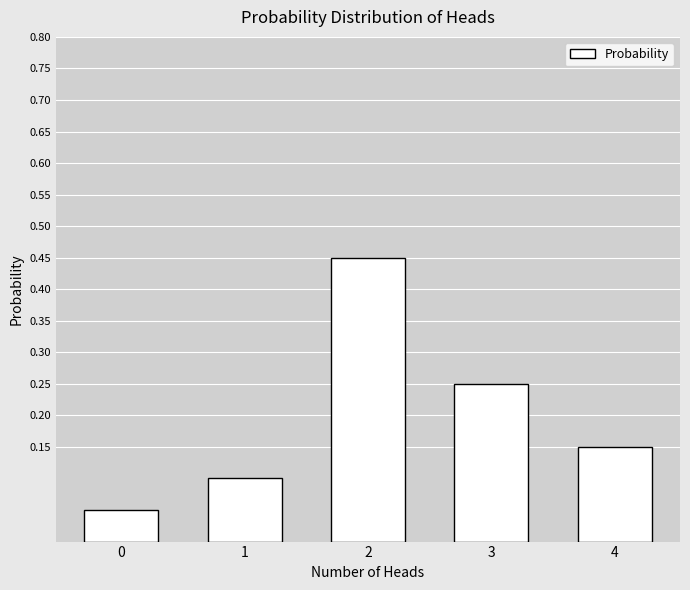

Count the values in the range 0 to 1.

5